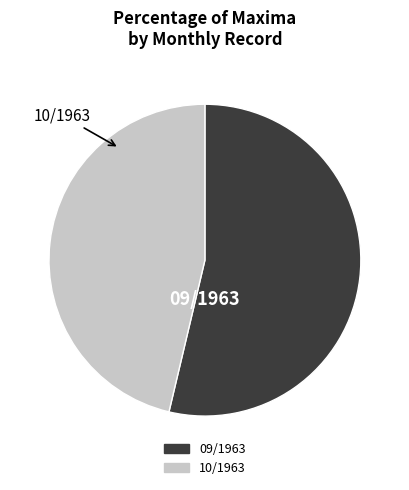

Rank the categories by value from highest to lowest.

09/1963, 10/1963